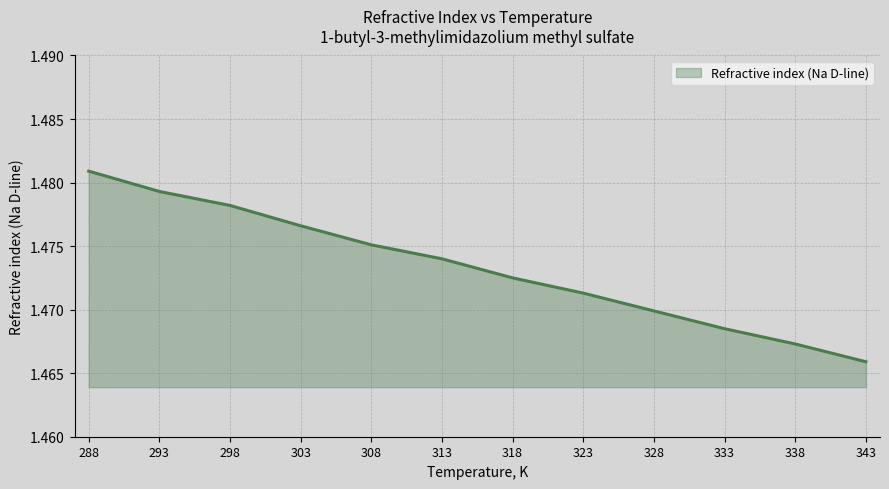

The value at 318 is 0.9. True or false?

False